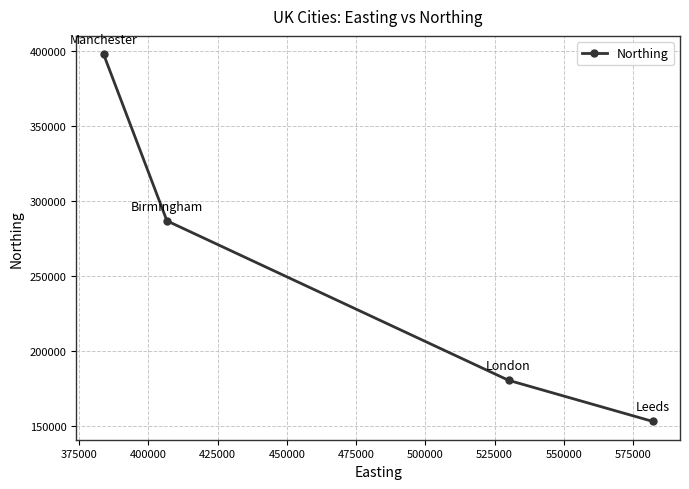

What is the value of the 2nd point from the left?

286822